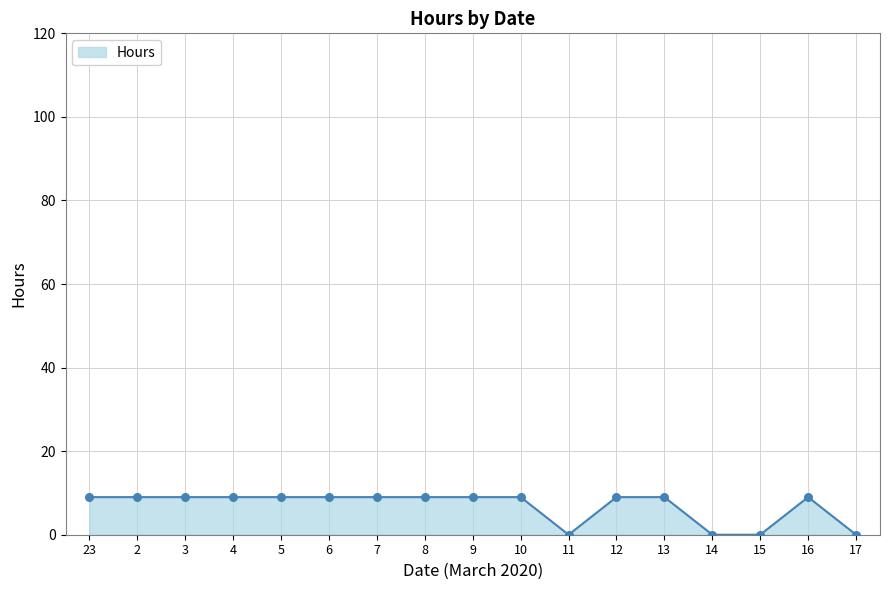

Approximately how many times larger is the value at 13 compared to 23?

1.0